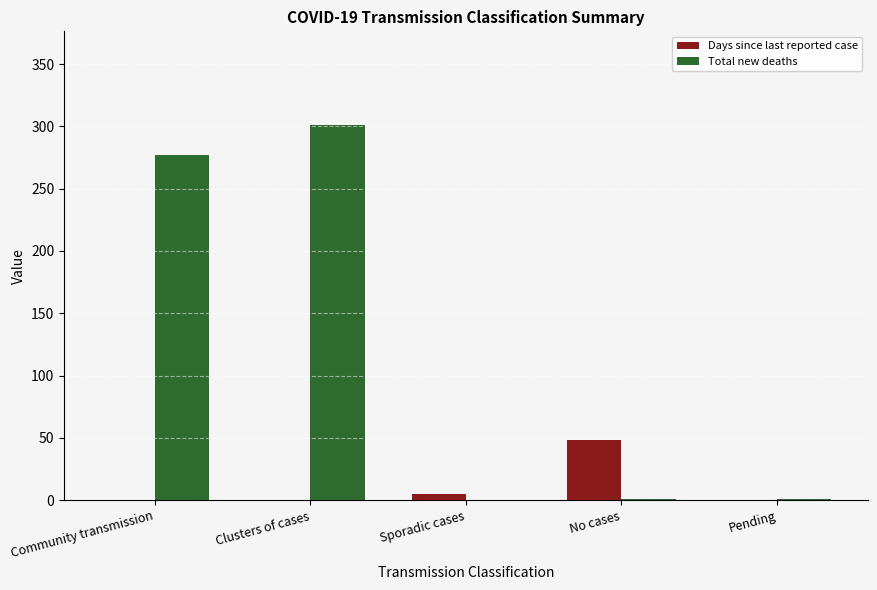

What is the total value across all series at Community transmission?

277